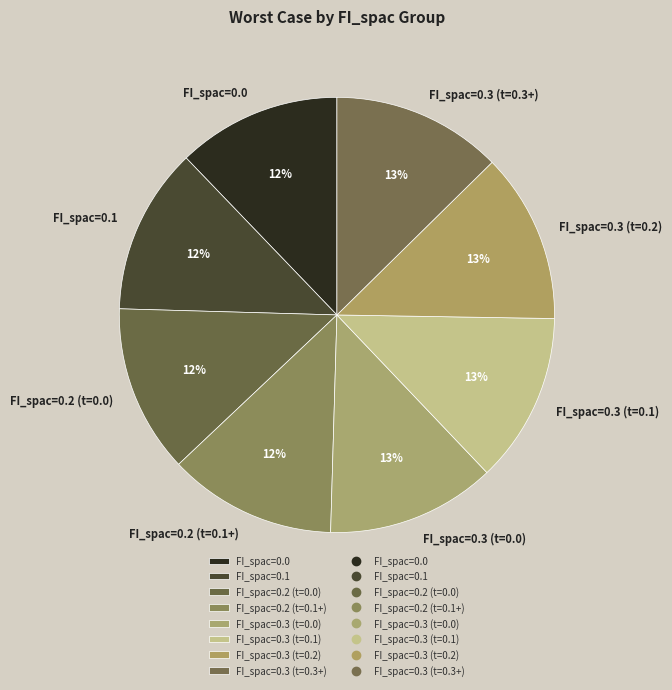

Combined, do FI_spac=0.3 (t=0.1) and FI_spac=0.3 (t=0.0) account for over 50%?

No